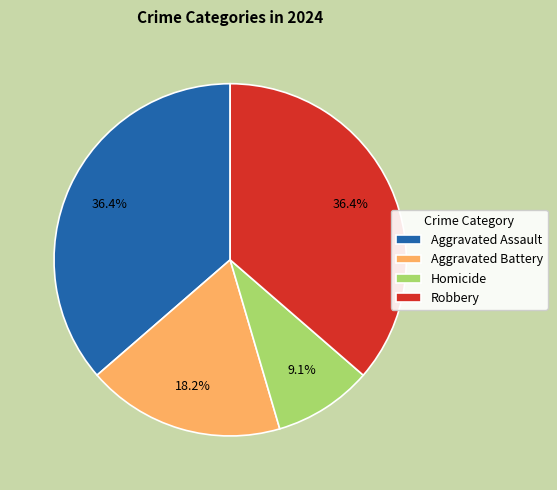

Between Robbery and Homicide, which is larger?

Robbery